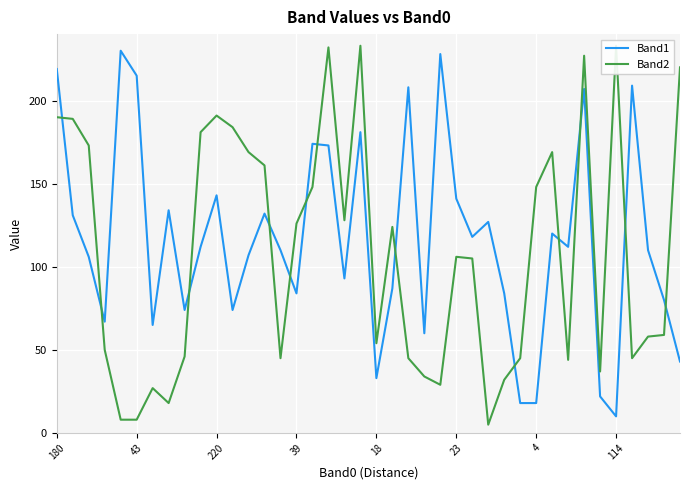

Where is Band2 nearest to the value 119?

21